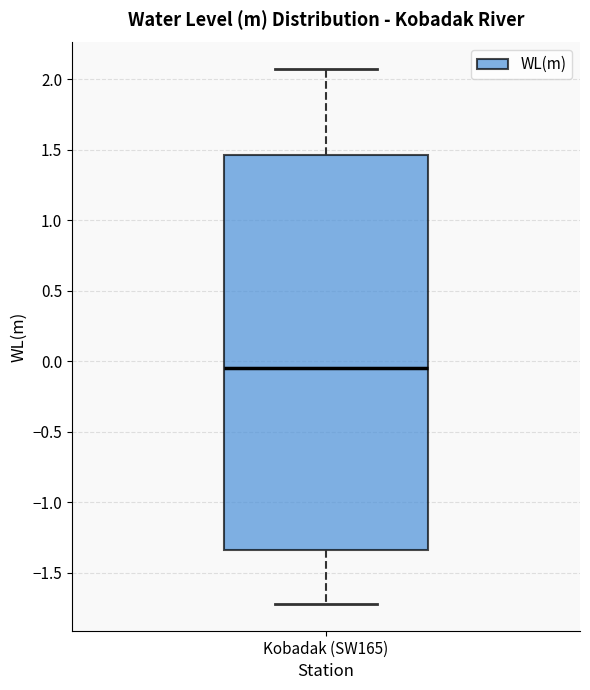

Where does the lower whisker of the box for Kobadak (SW165) end on the y-axis? The values are not printed on the chart, so give them approximately, as read against the axis.

-1.70